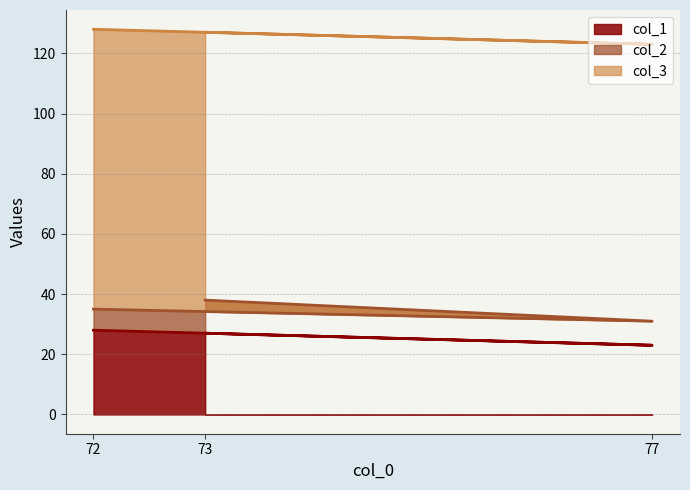

Which series changed the most between 73 and 72?

col_2